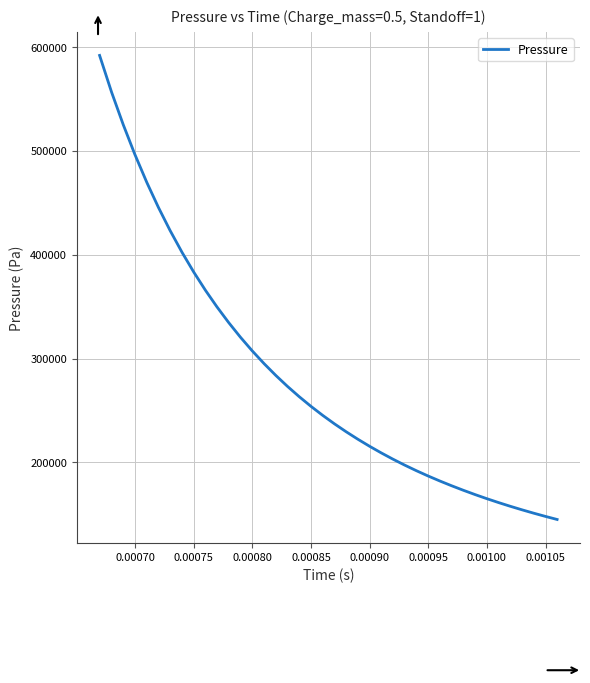

Does the chart display data point markers on the line(s)?

No